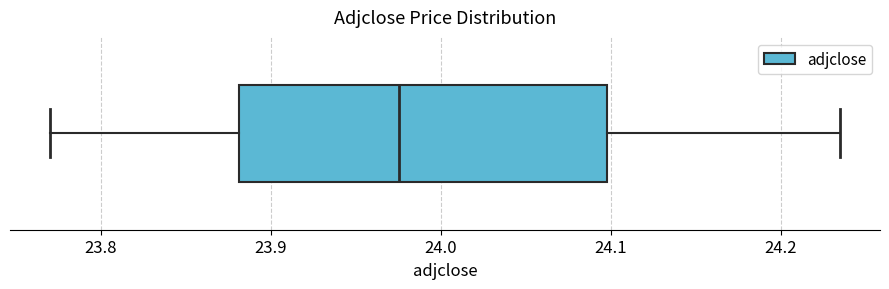

Where does the left whisker of the box end on the x-axis? The values are not printed on the chart, so give them approximately, as read against the axis.

23.77